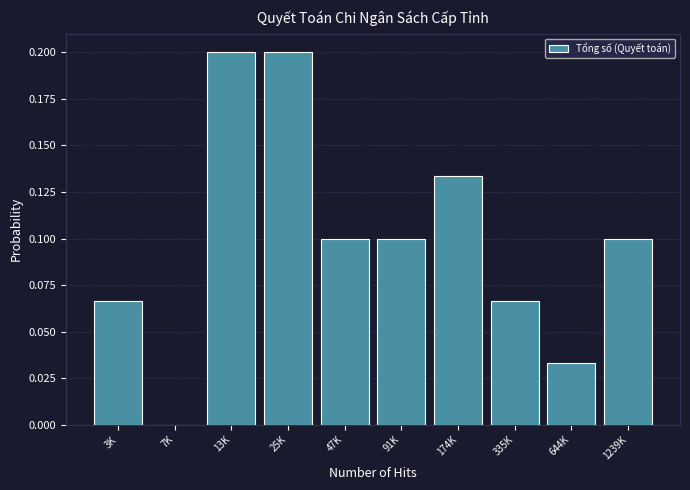

What is the change in value from 7K to 25K?

+0.2